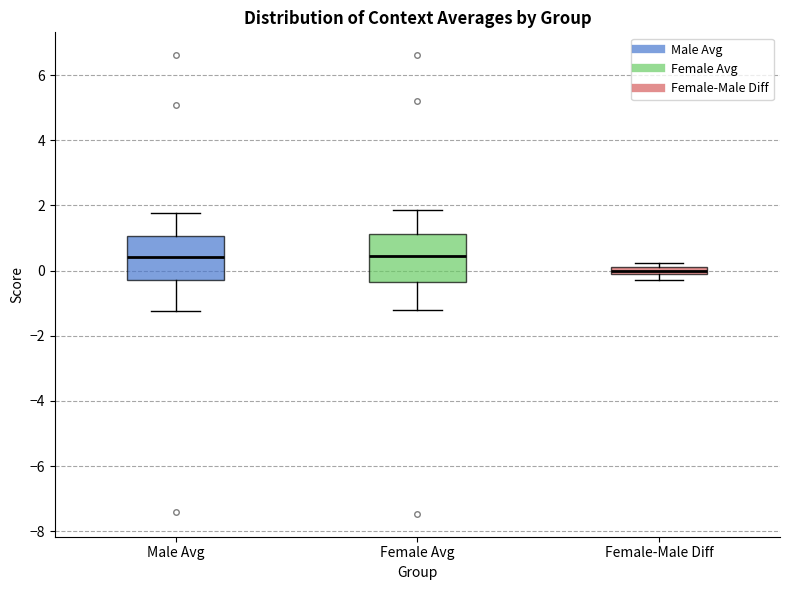

Where is the upper edge of the box for Female Avg on the y-axis? The values are not printed on the chart, so give them approximately, as read against the axis.

1.2